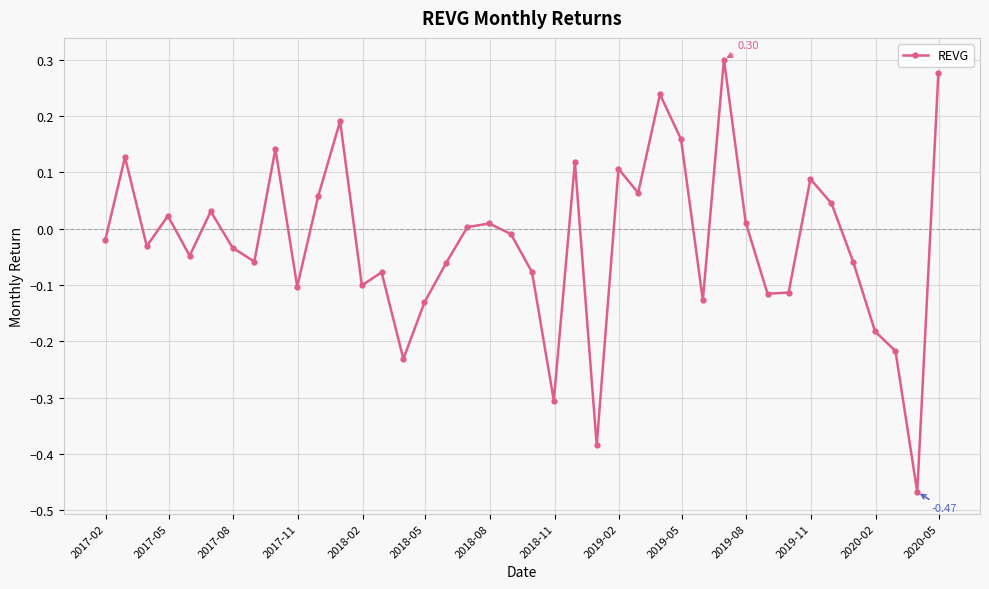

What is the difference between the maximum and minimum values?

0.8